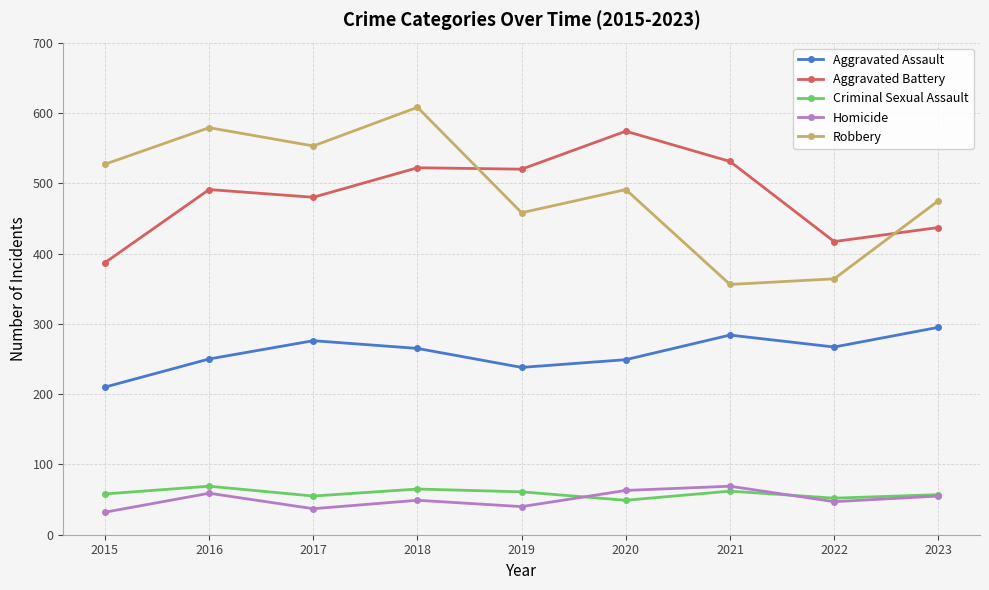

True or false: Homicide and Aggravated Assault cross at least once.

False